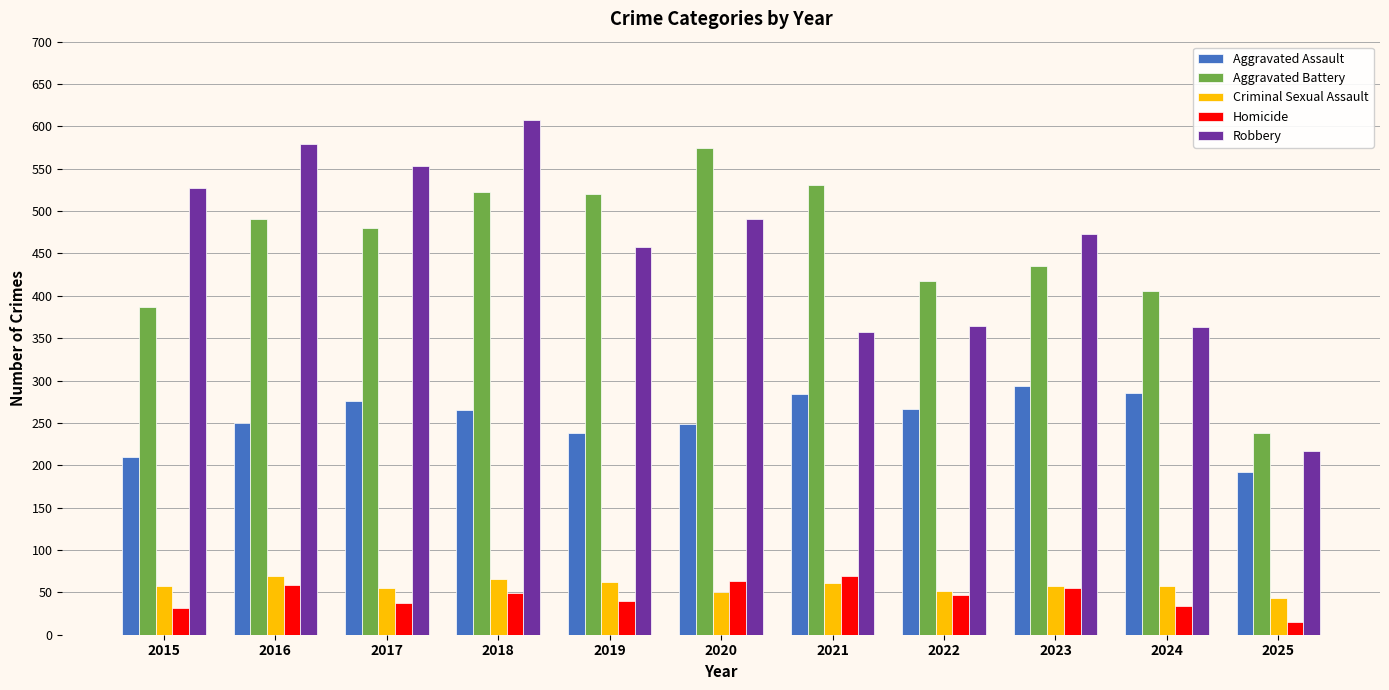

The value of Aggravated Assault at 2025 is 65. True or false?

False